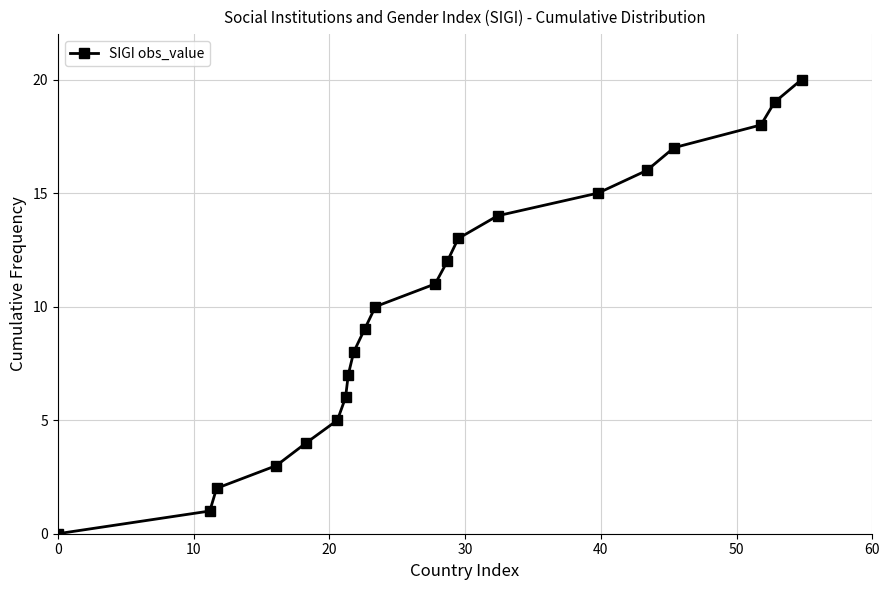

What is the sum of all values?

210